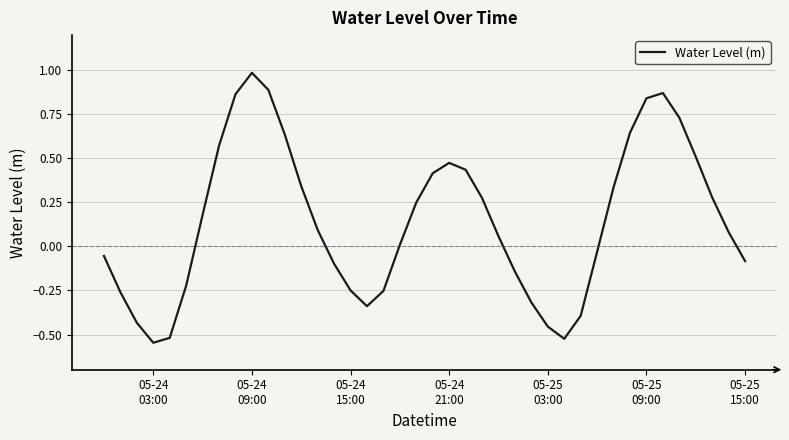

What is the difference between the maximum and minimum values?

1.5